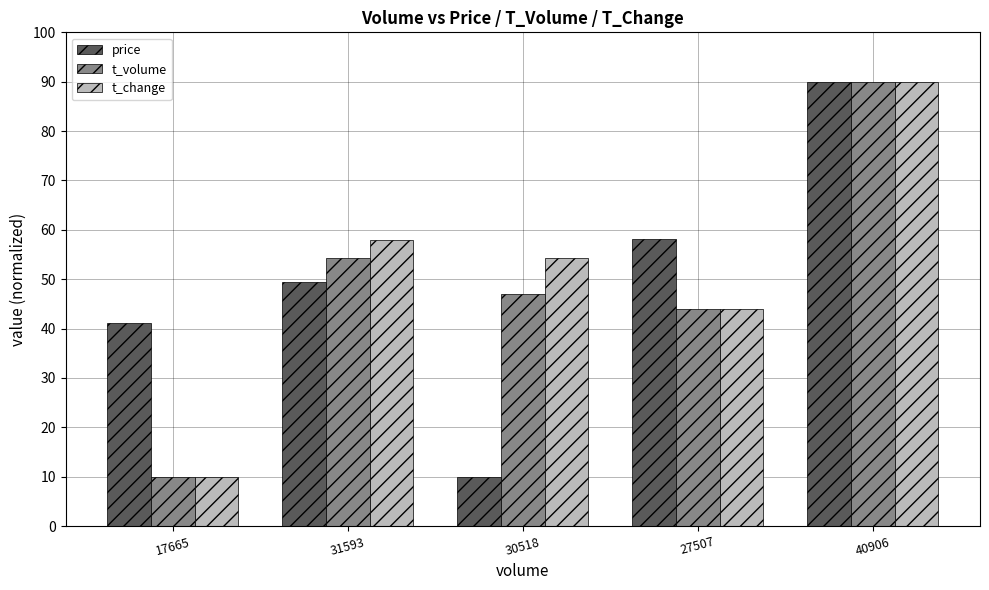

At which label is price closest to 50?

31593